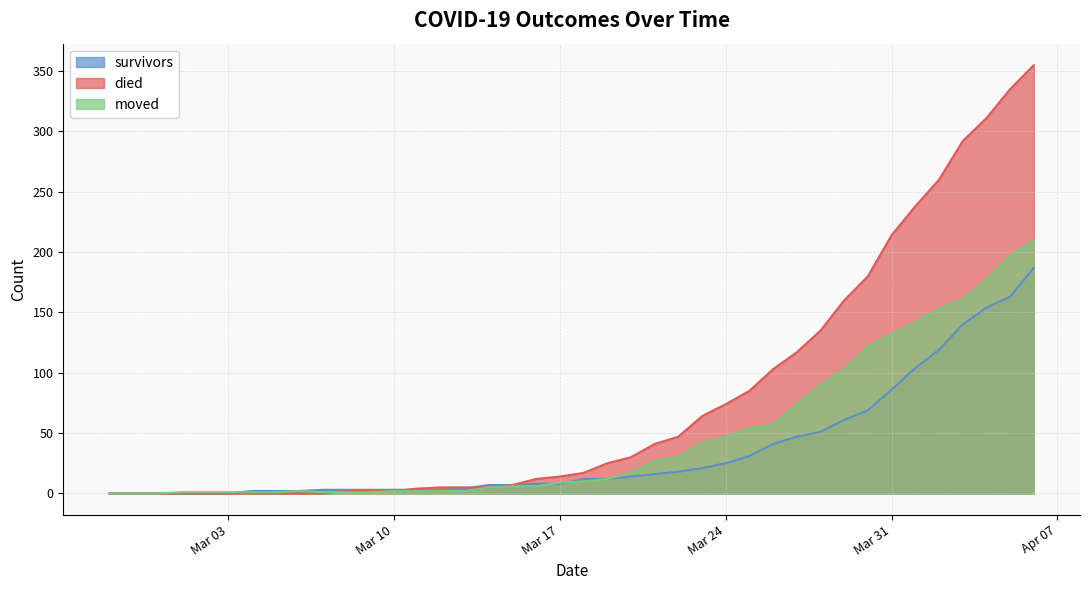

What is the spread (max minus min) of values at 2020-03-19?

13